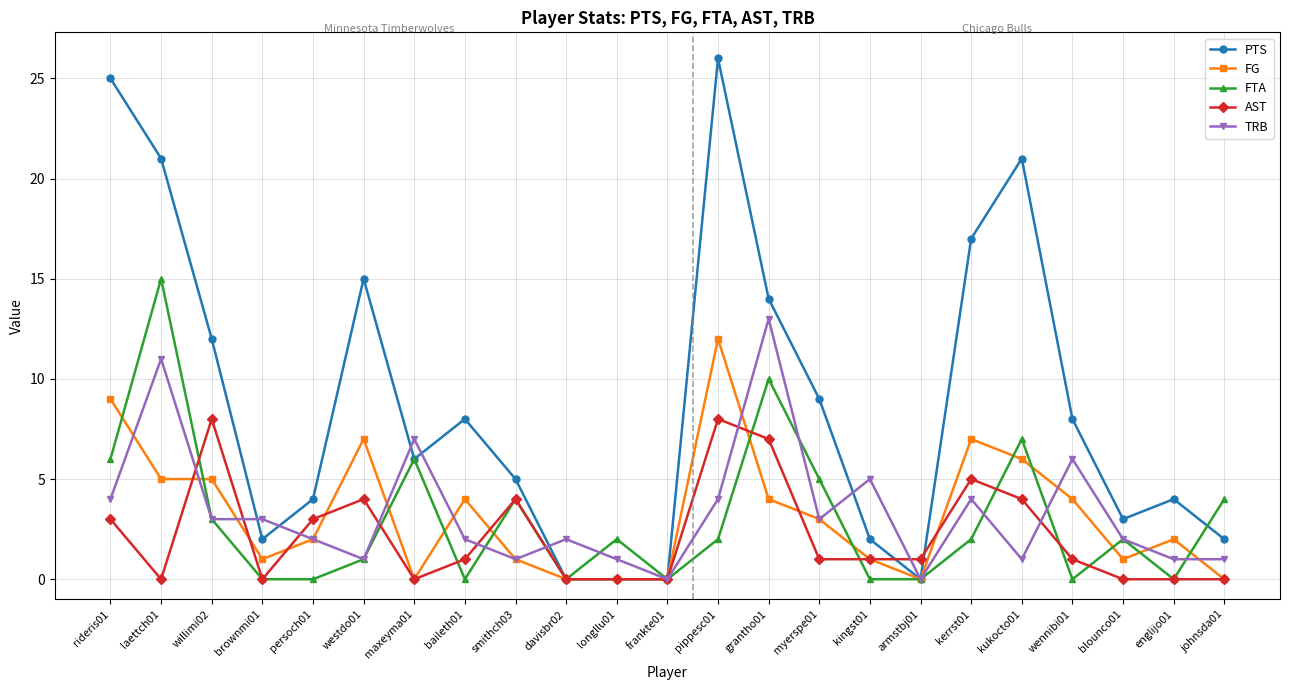

How many series are shown in this chart?

5